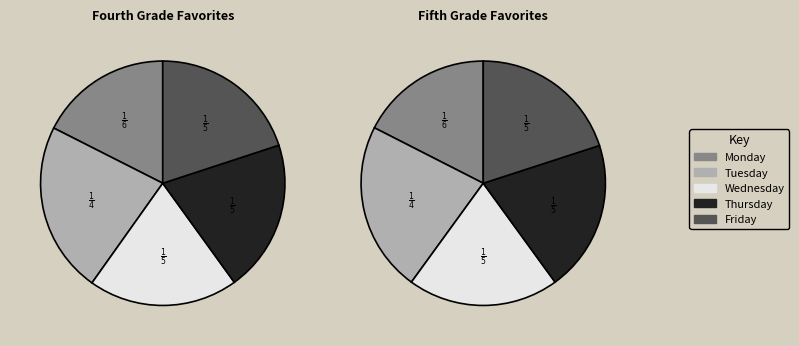

The Tuesday slice represents 14% of the pie. True or false?

False